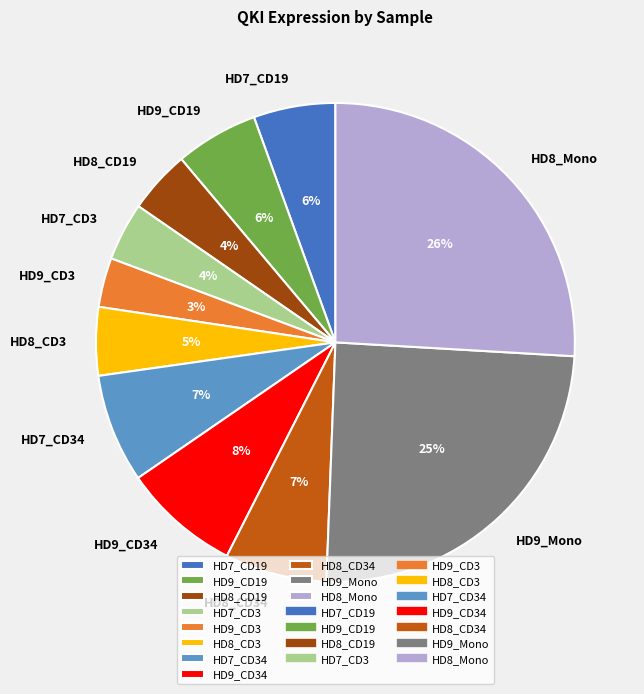

What percentage is the HD8_CD19 slice, to the nearest percent?

4%